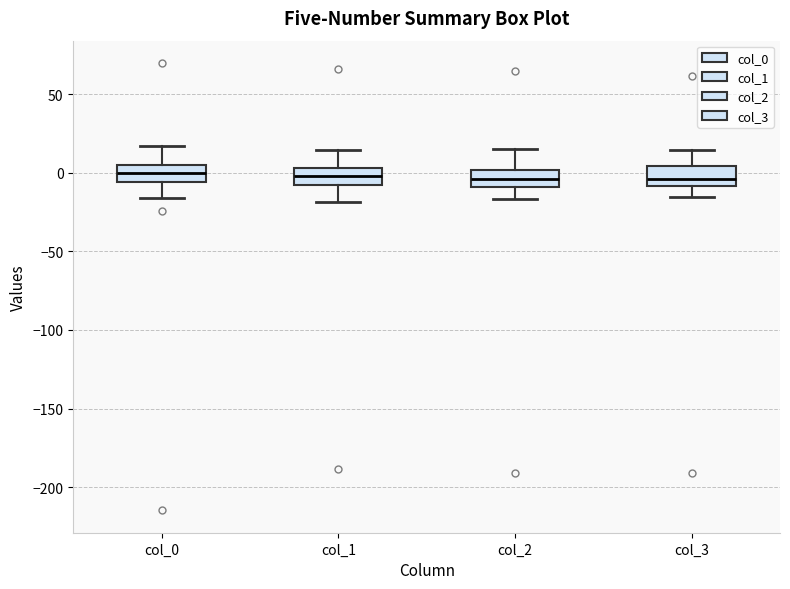

Reading left to right, transcribe this box plot: for each box, give where its median line is, the range the box spans, and where its two whiskers end, as read against the y-axis. The values are not printed on the chart, so give them approximately, as read against the axis.

col_0: median 0, box -5 to 5, whiskers -15 to 15
col_1: median 0, box -10 to 5, whiskers -20 to 15
col_2: median -5, box -10 to 0, whiskers -15 to 15
col_3: median -5, box -10 to 5, whiskers -15 to 15